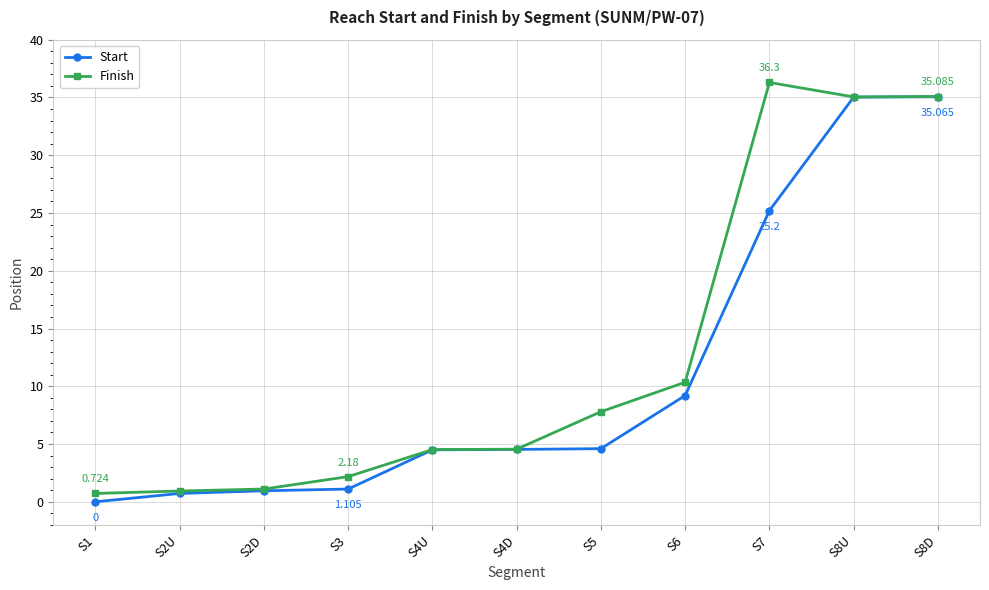

What position from the right is S8U?

2